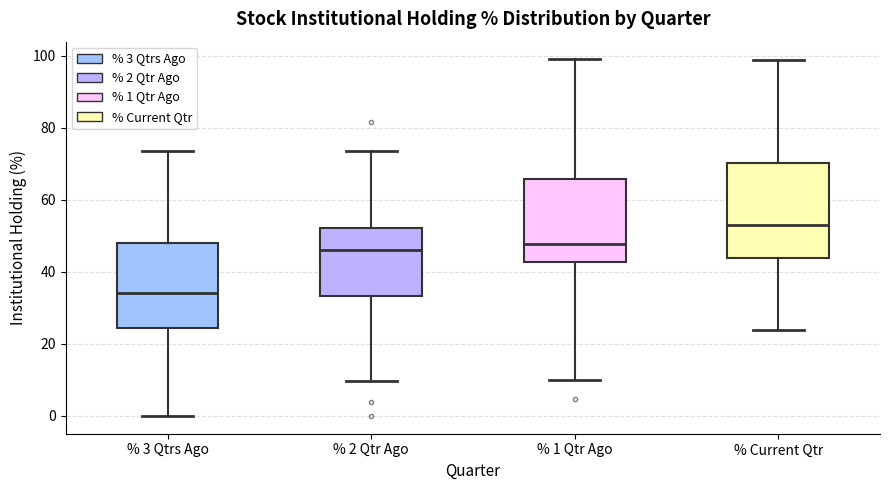

Reading left to right, read every box against the y-axis: the position of its median line, the range the box covers, and the ends of its whiskers. The values are not printed on the chart, so give them approximately, as read against the axis.

% 3 Qtrs Ago: median 34, box 24 to 48, whiskers 0 to 74
% 2 Qtr Ago: median 46, box 34 to 52, whiskers 10 to 74
% 1 Qtr Ago: median 48, box 42 to 66, whiskers 10 to 98
% Current Qtr: median 54, box 44 to 70, whiskers 24 to 98